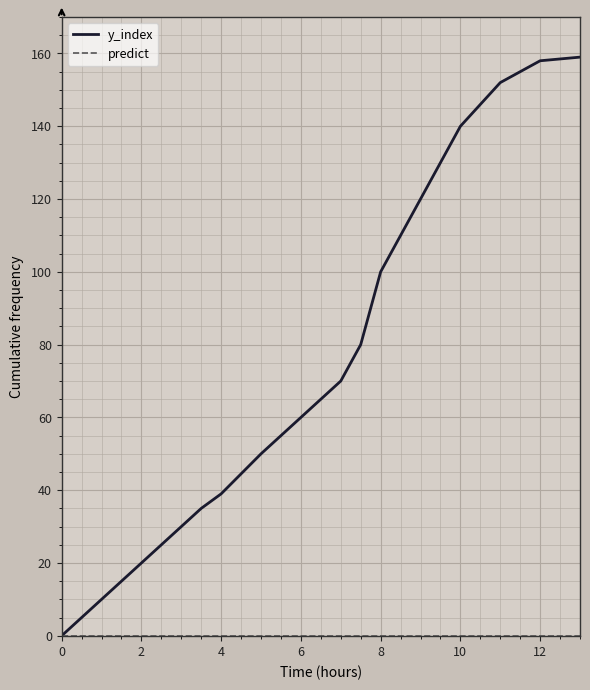

Which series has the largest range (max minus min)?

y_index